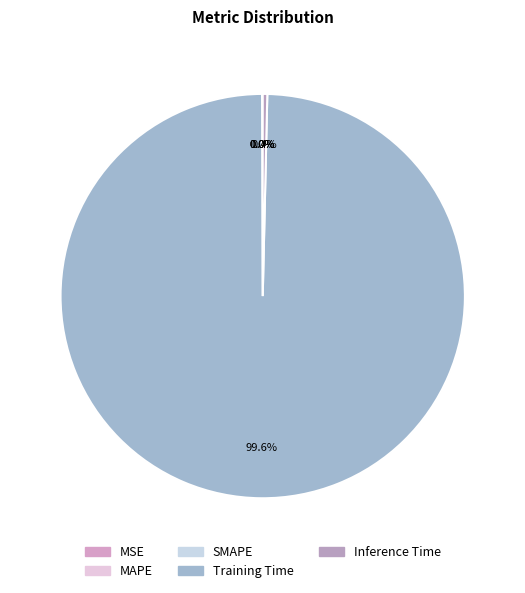

Rank the categories by value from highest to lowest.

Training Time, Inference Time, SMAPE, MAPE, MSE